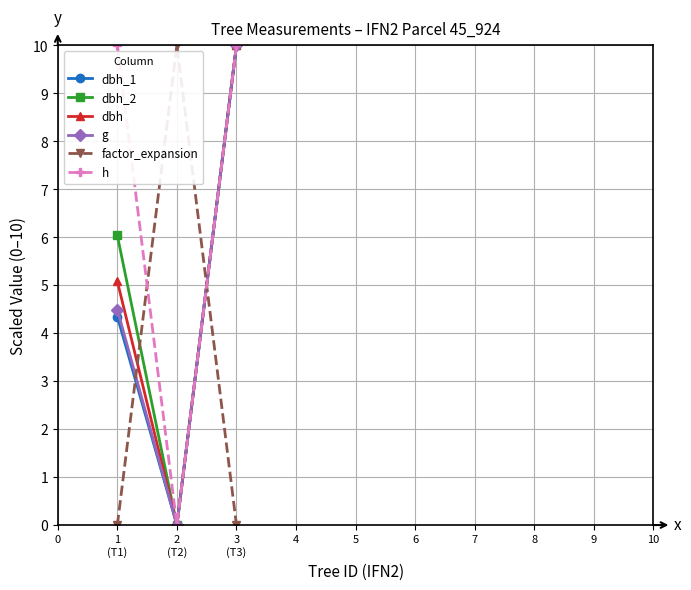

At which label does dbh_1 reach its minimum?

2
(T2)